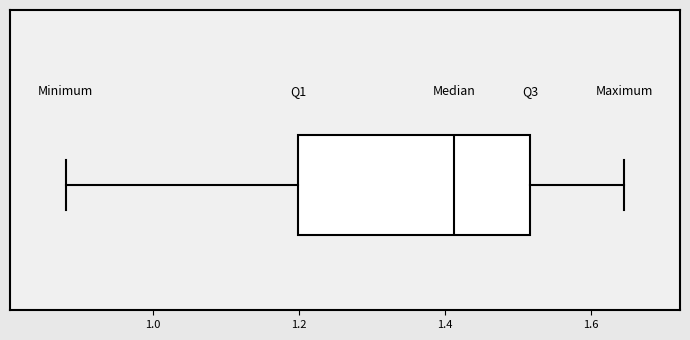

Where is the left edge of the box on the x-axis? The values are not printed on the chart, so give them approximately, as read against the axis.

1.20